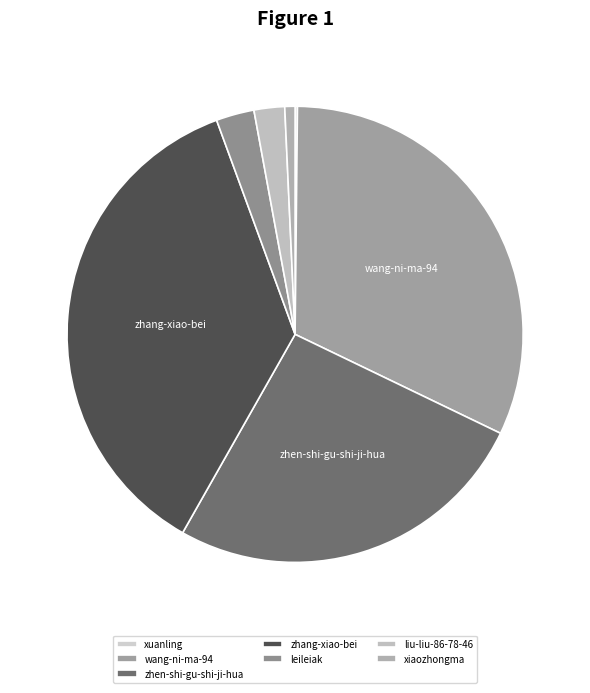

Between xiaozhongma and xuanling, which is larger?

xiaozhongma